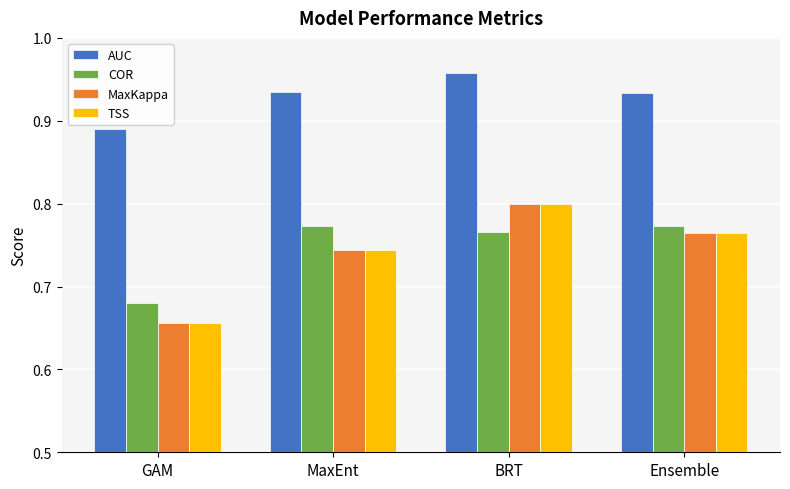

What is the label of the 1st bar from the left?

GAM